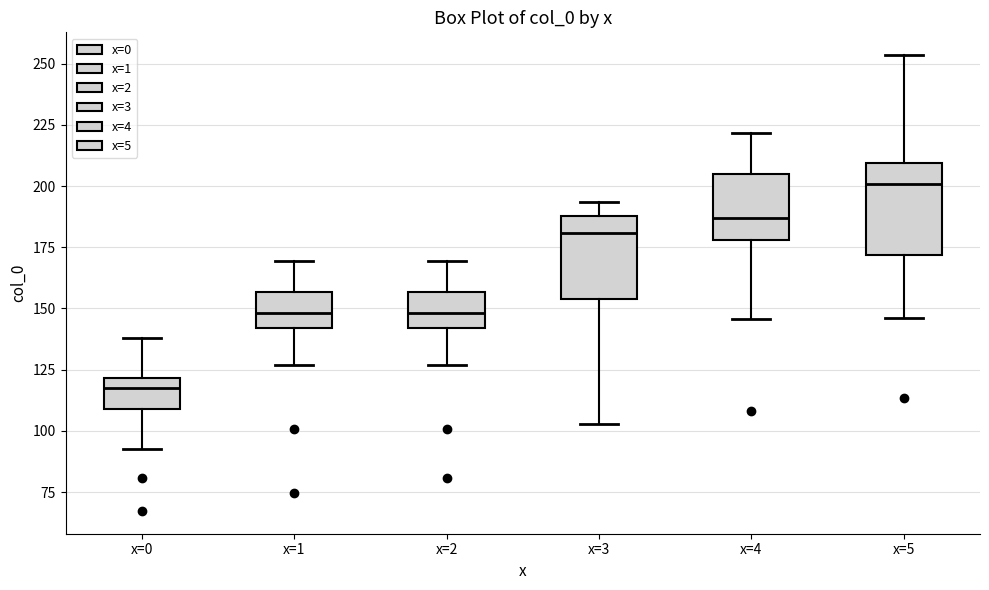

Reading left to right, transcribe this box plot: for each box, give where its median line is, the range the box spans, and where its two whiskers end, as read against the y-axis. The values are not printed on the chart, so give them approximately, as read against the axis.

x=0: median 115, box 110 to 120, whiskers 95 to 140
x=1: median 150, box 140 to 155, whiskers 125 to 170
x=2: median 150, box 140 to 155, whiskers 125 to 170
x=3: median 180, box 155 to 190, whiskers 105 to 195
x=4: median 185, box 180 to 205, whiskers 145 to 220
x=5: median 200, box 170 to 210, whiskers 145 to 255